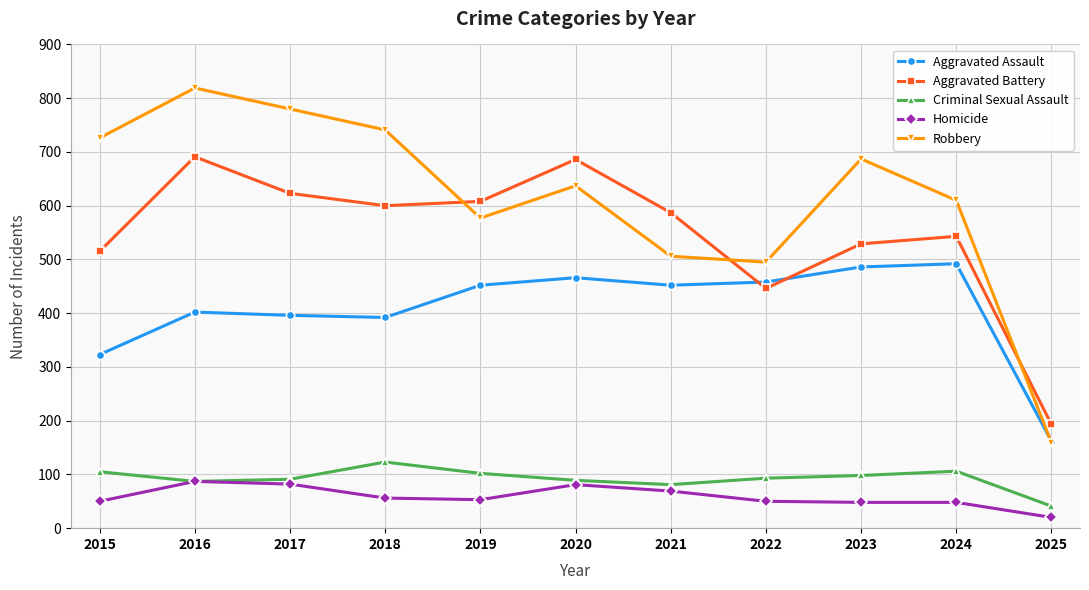

Which series changed the most between 2017 and 2020?

Robbery